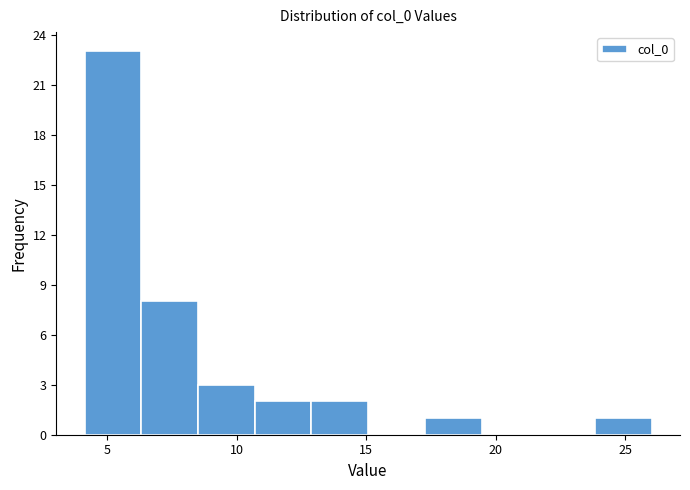

Reading left to right, list every bar in this chart as the range it spans on the x-axis followed by its height. Neither the bar edges nor the heights are printed on the chart, so give them approximately, as read against the axes.

4.0 to 6.5: 23
6.5 to 8.5: 8
8.5 to 10.5: 3
10.5 to 13.0: 2
13.0 to 15.0: 2
15.0 to 17.5: 0
17.5 to 19.5: 1
19.5 to 21.5: 0
21.5 to 24.0: 0
24.0 to 26.0: 1